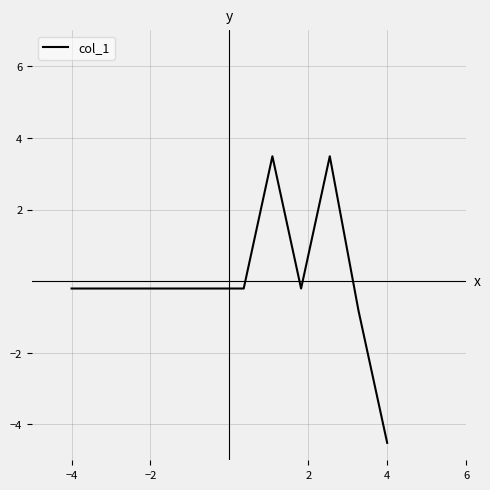

What is the minimum value shown in the chart?

-4.5